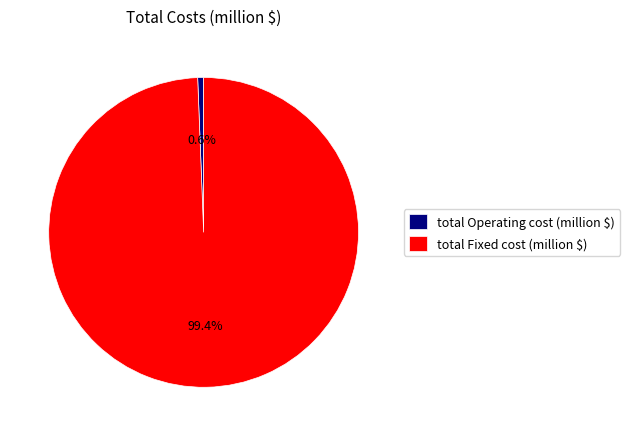

What percentage is the total Operating cost (million $) slice, to the nearest percent?

1%